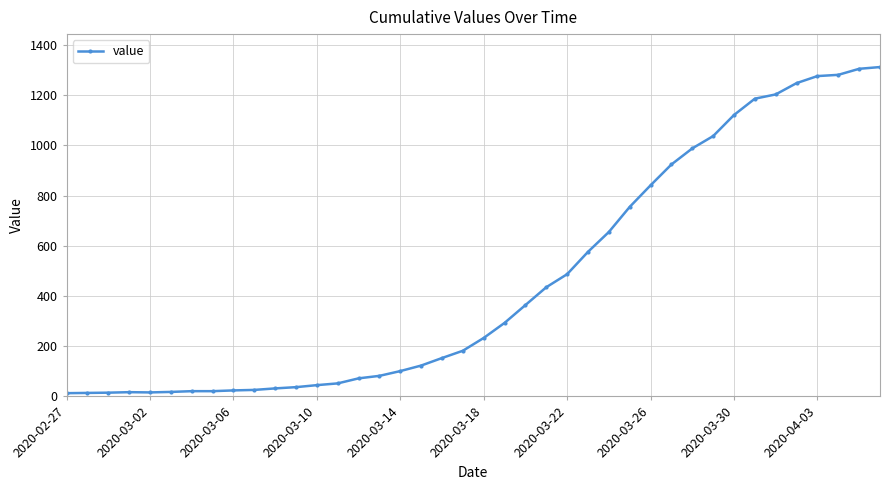

What is the average value?

465